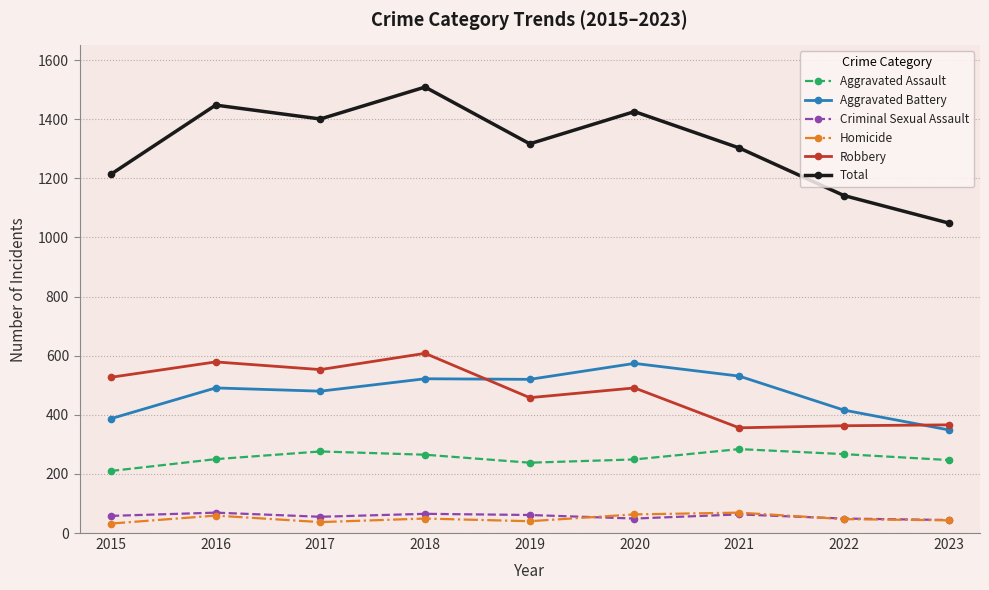

How many values in the Aggravated Battery series are below 491?

4